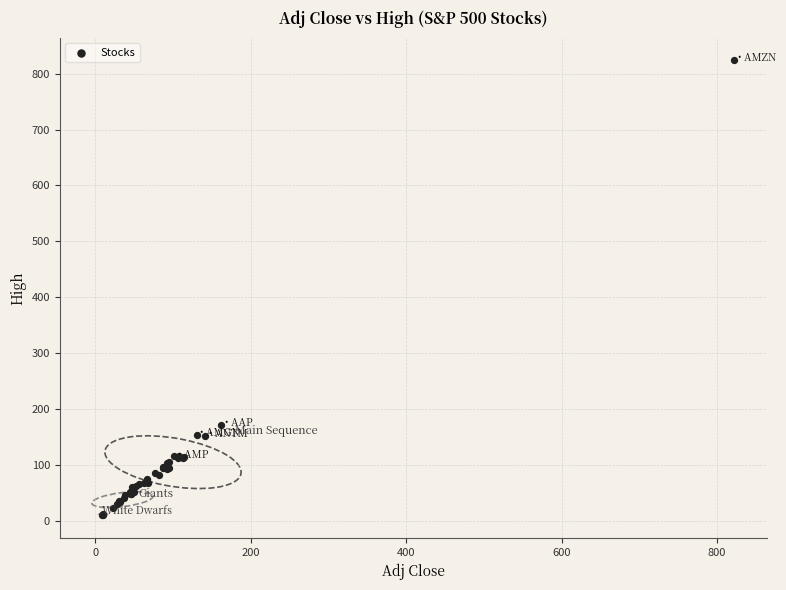

What Y value in the scatter plot is closest to 417?

171.0